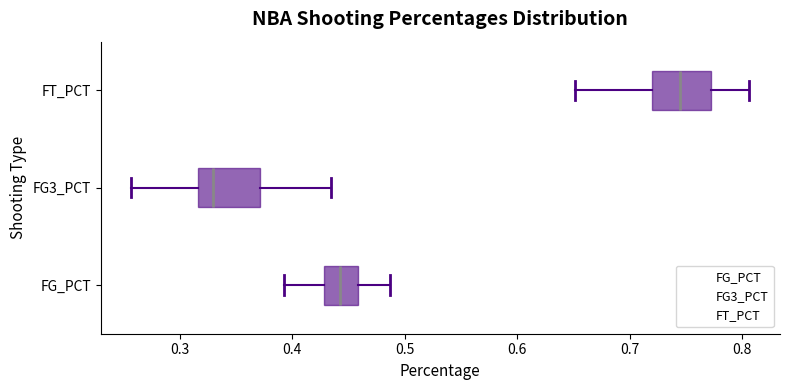

Which box's median line is the furthest to the left?

FG3_PCT